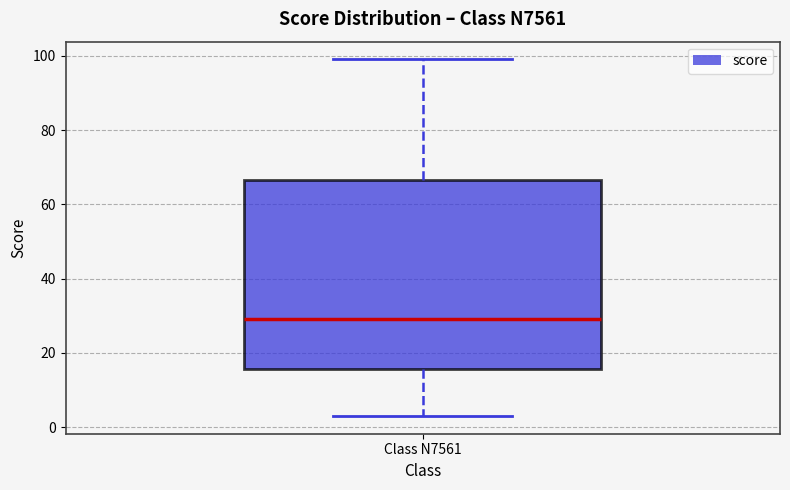

Where does the median line of the box for Class N7561 sit on the y-axis? The values are not printed on the chart, so give them approximately, as read against the axis.

30